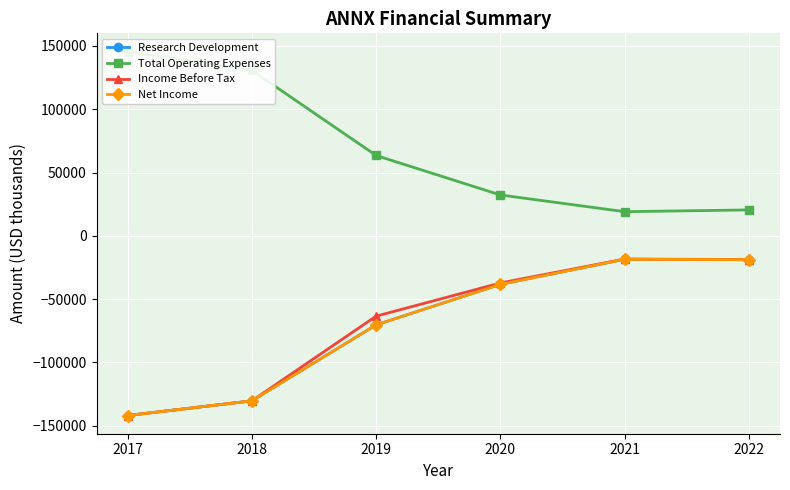

How many lines are shown in the chart?

4